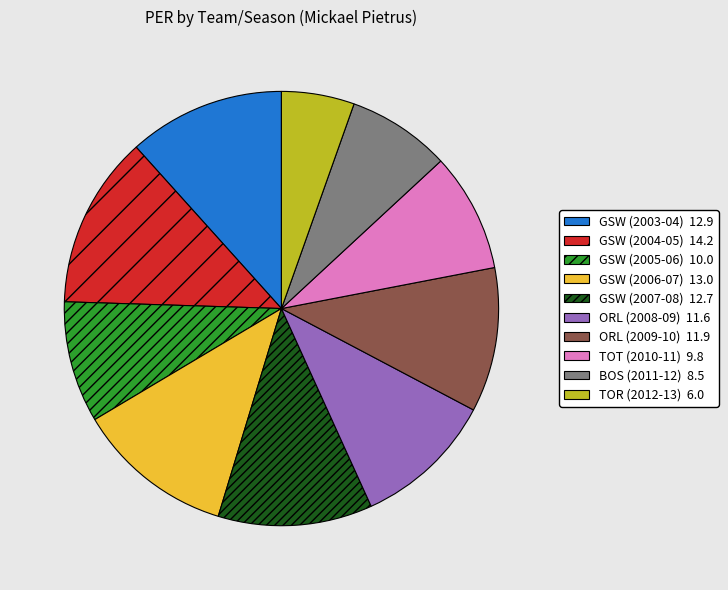

Between GSW (2006-07) and GSW (2004-05), which is larger?

GSW (2004-05)